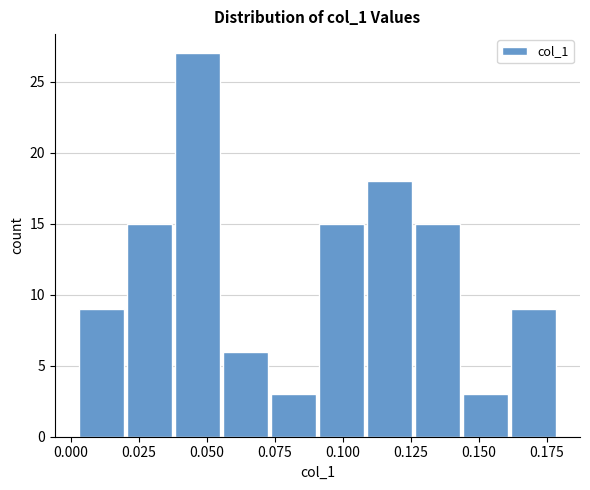

Around what value on the x-axis is the tallest bar? Give the approximate position of its centre, as read against the axis.

0.045